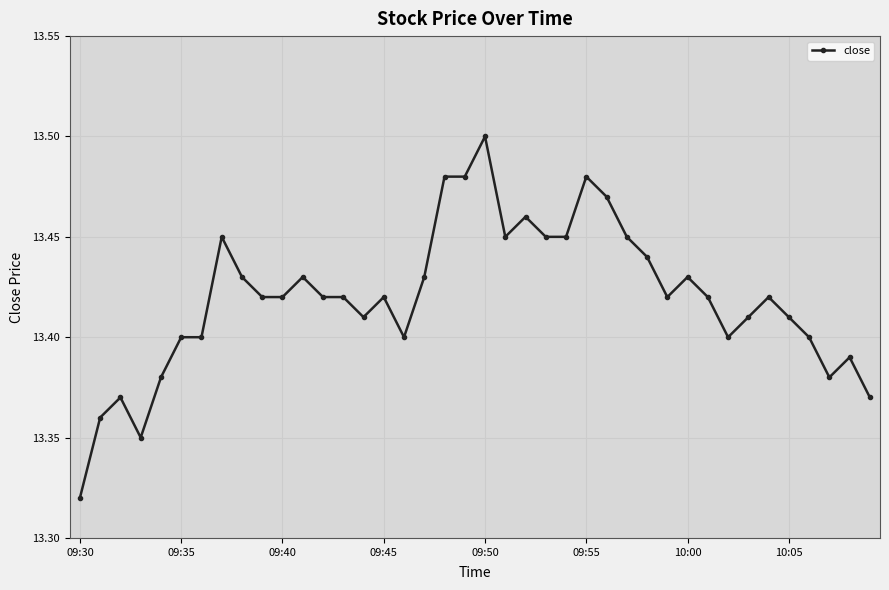

True or false: the data has more than 0 interior local peaks.

True